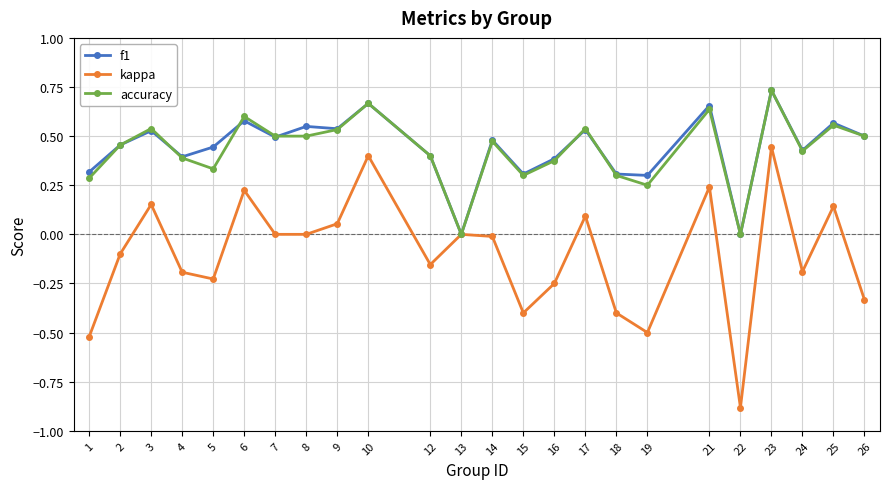

Which series has the widest spread of values?

kappa